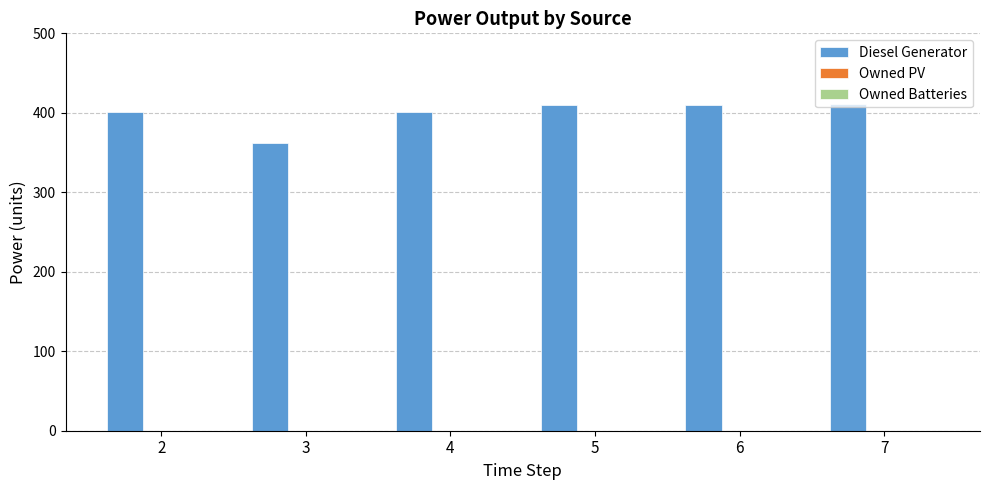

What is the ratio of the value at 4 to the value at 5?

1.0